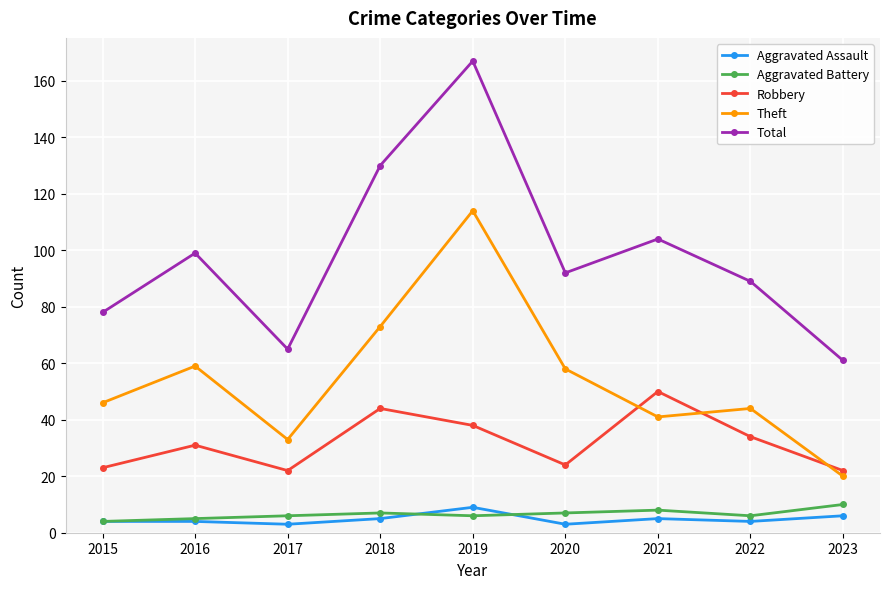

Which series has the largest total across all categories?

Total